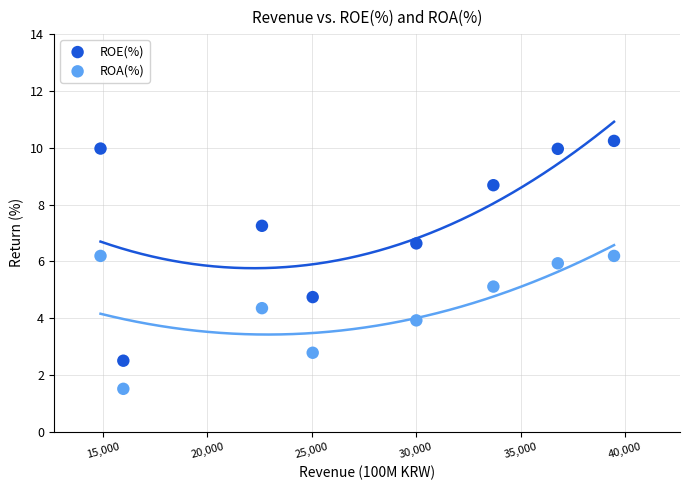

Which series reaches the minimum Y coordinate?

ROA(%)